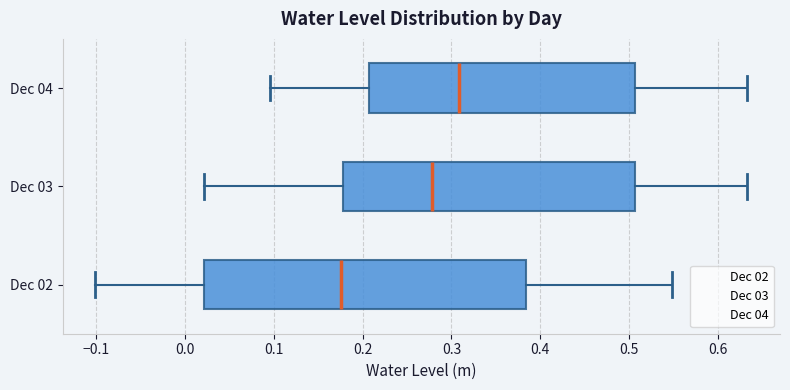

Comparing the boxes themselves (not the whiskers), which one is the widest?

Dec 02